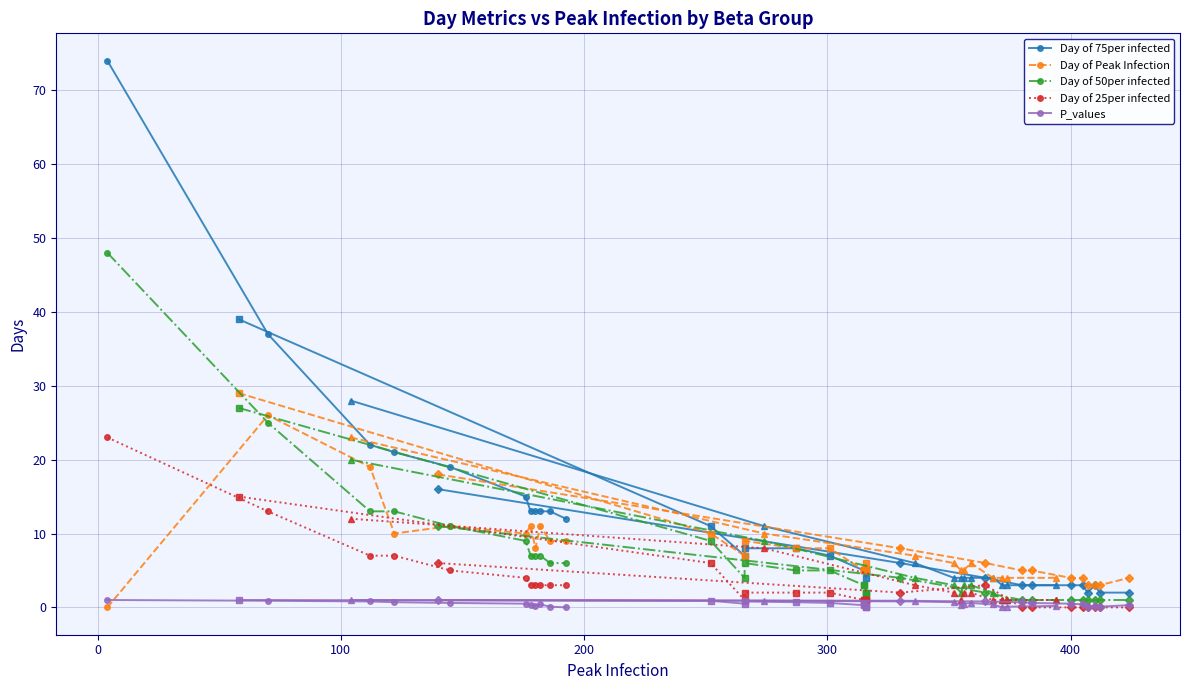

Rank the series by their maximum value, from lowest to highest.

P_values, Day of 25per infected, Day of Peak Infection, Day of 50per infected, Day of 75per infected